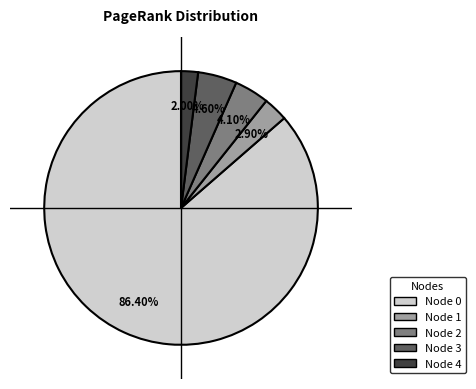

How many slices are in this pie chart?

5